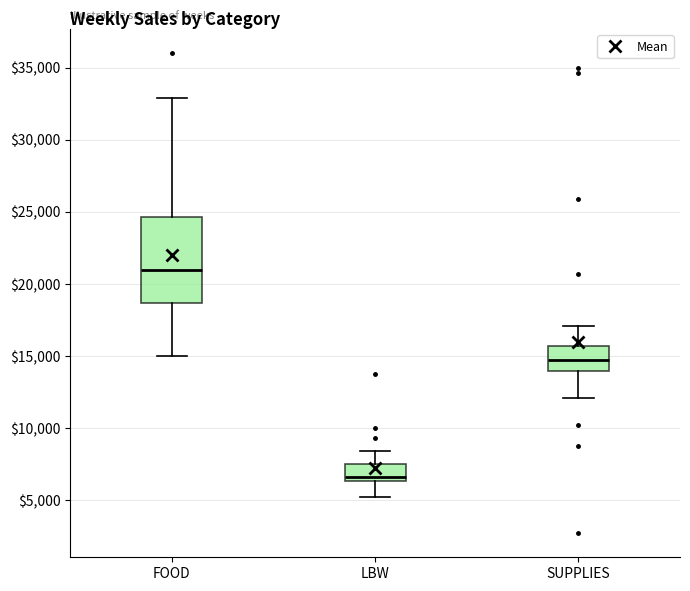

Reading left to right, read every box against the y-axis: the position of its median line, the range the box covers, and the ends of its whiskers. The values are not printed on the chart, so give them approximately, as read against the axis.

FOOD: median 21000, box 18500 to 24500, whiskers 15000 to 33000
LBW: median 6500 (just above the box's lower edge), box 6500 to 7500, whiskers 5000 to 8500
SUPPLIES: median 14500, box 14000 to 15500, whiskers 12000 to 17000